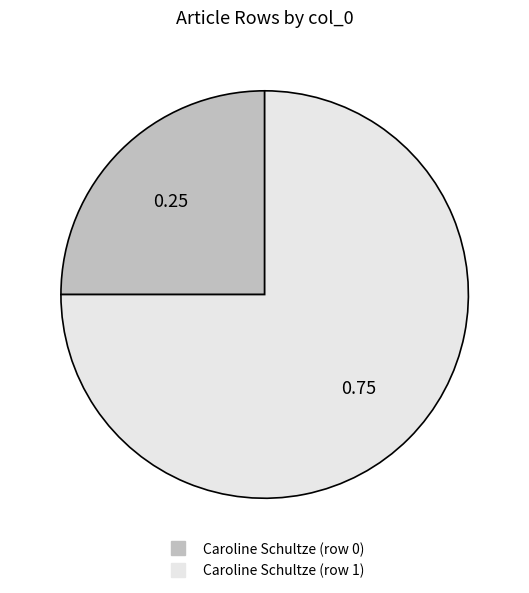

The Caroline Schultze (row 1) slice represents 94% of the pie. True or false?

False